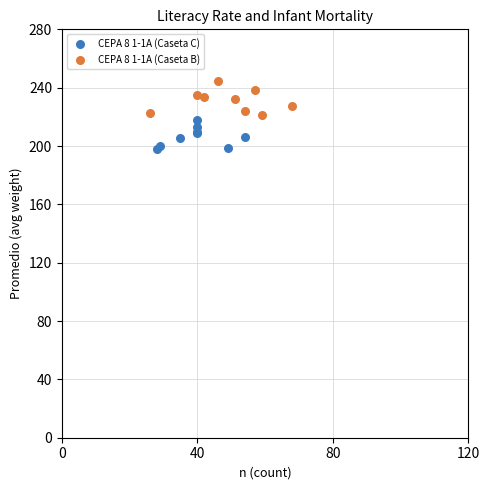

Which series contains the lowest Y value?

CEPA 8 1-1A (Caseta C)